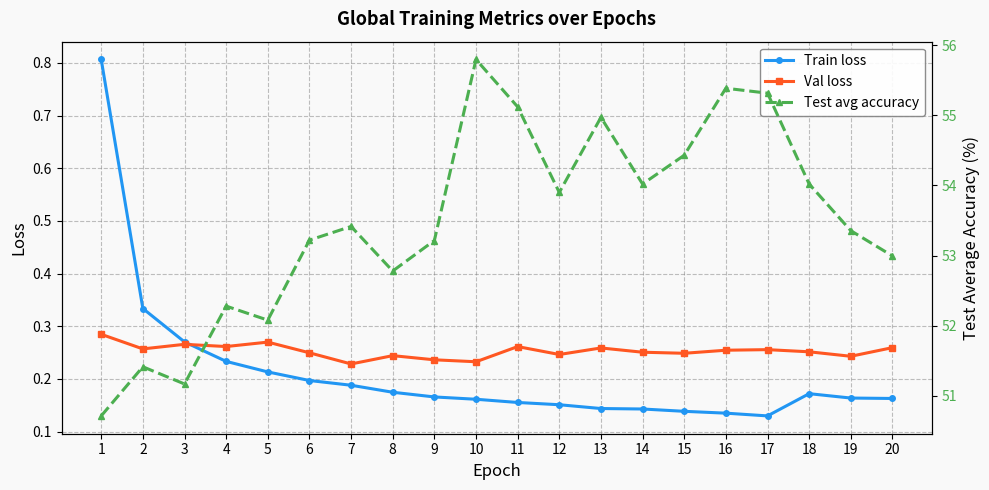

True or false: Val loss and Test avg accuracy cross at least once.

False